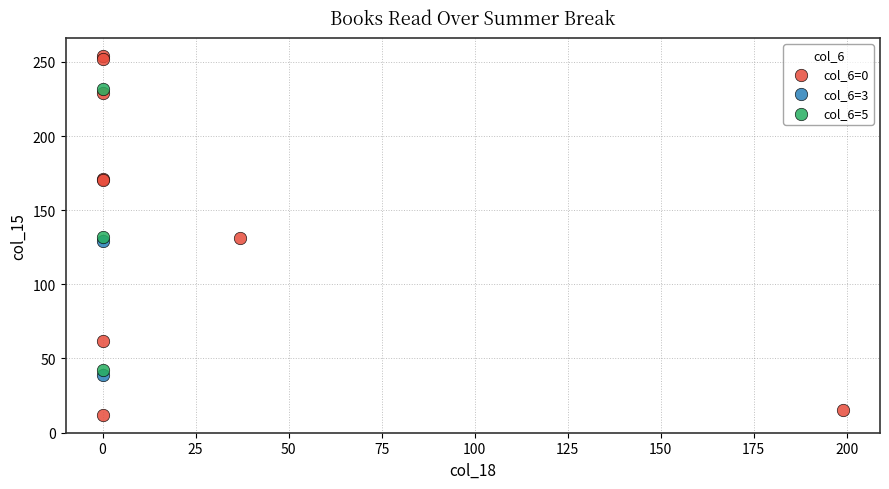

What are all the series names shown in the legend?

col_6=0, col_6=3, col_6=5